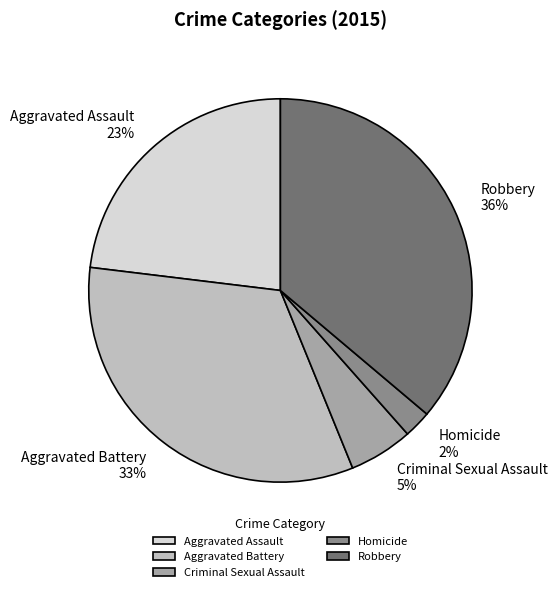

How many slices are in this pie chart?

5